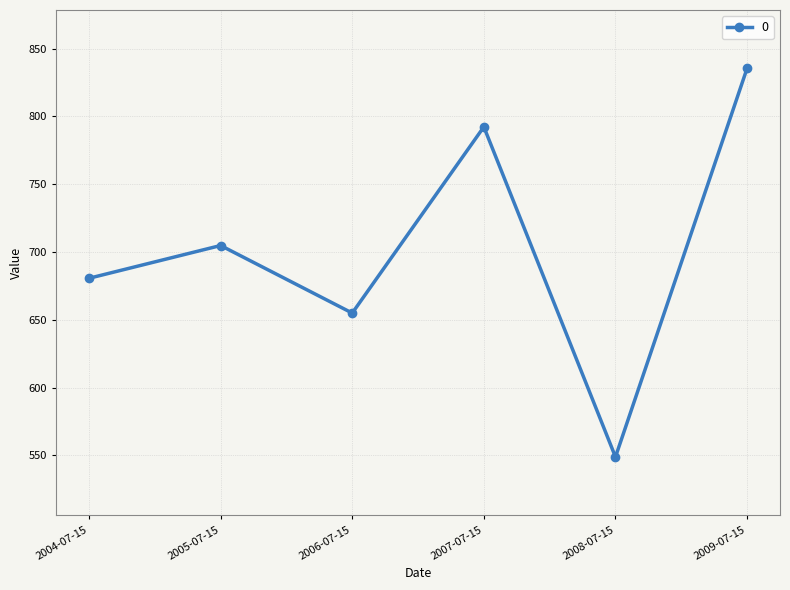

At which category does the data reach its first local valley?

2006-07-15